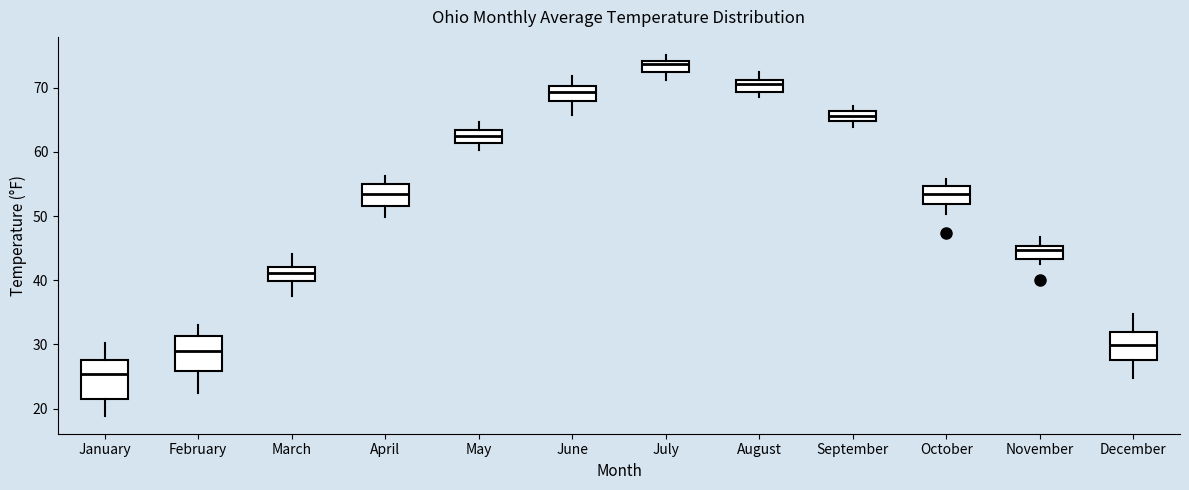

Where is the lower edge of the box for June on the y-axis? The values are not printed on the chart, so give them approximately, as read against the axis.

68